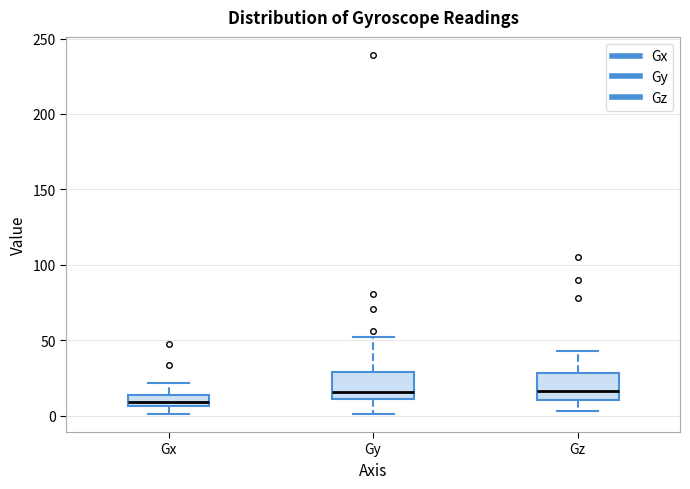

Where is the lower edge of the box for Gx on the y-axis? The values are not printed on the chart, so give them approximately, as read against the axis.

5